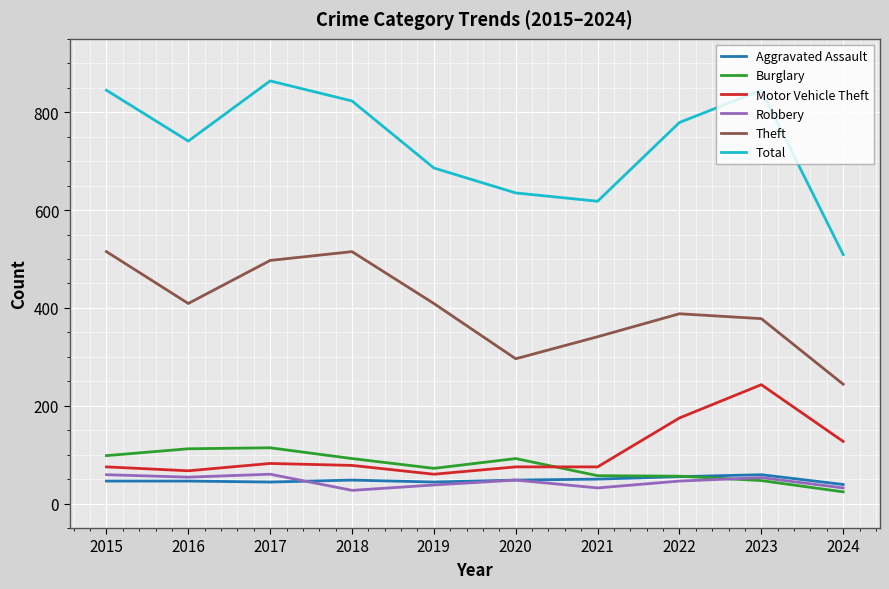

Is the value of Burglary at 2016 greater than the value of Total at 2018?

No